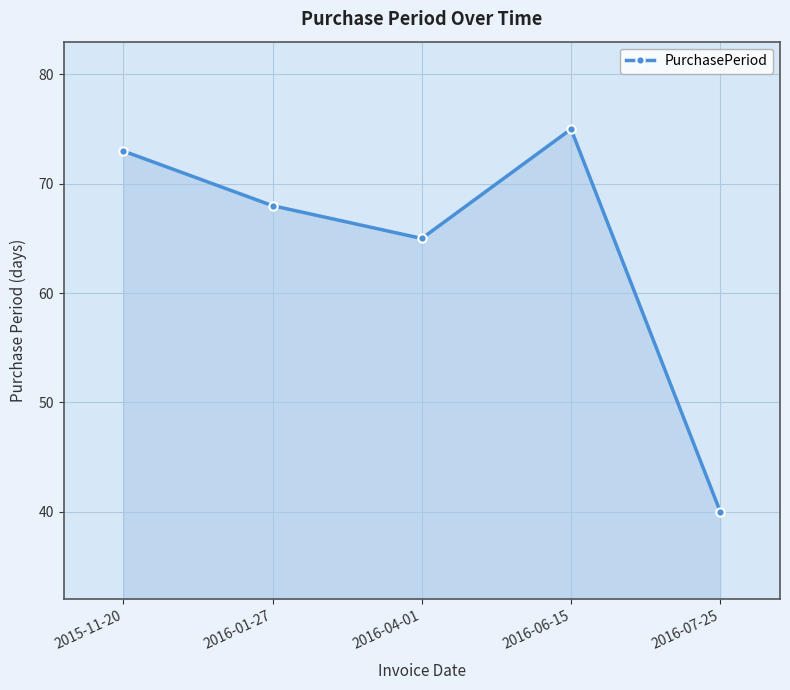

Reading left to right, transcribe all the data shown in this chart.

73	68	65	75	40